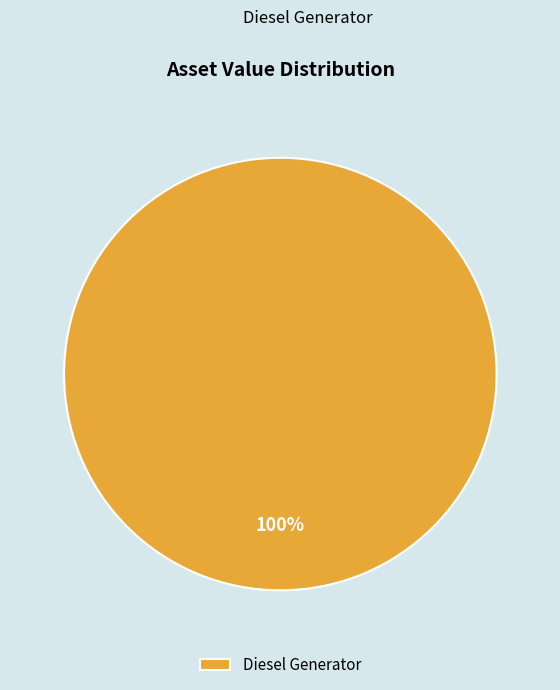

True or false: Diesel Generator accounts for 100% of the total.

True